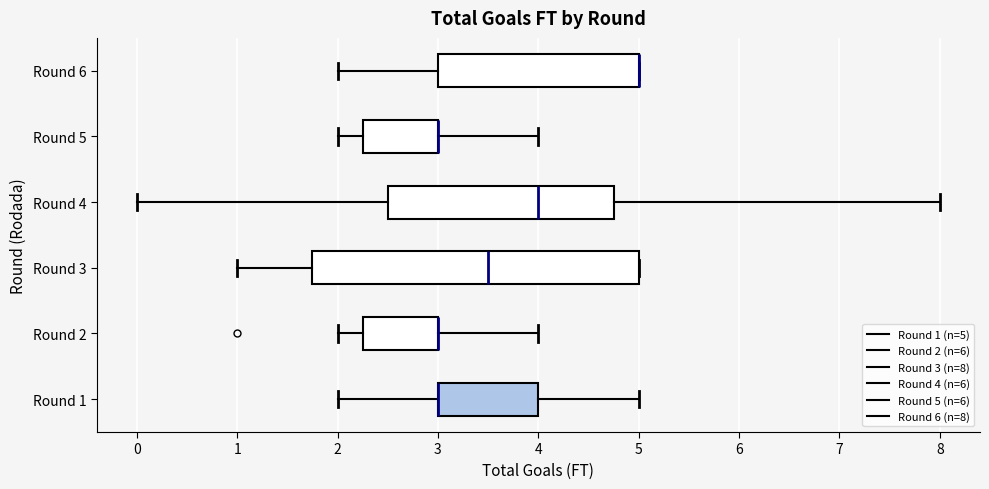

Reading bottom to top, read every box against the x-axis: the position of its median line, the range the box covers, and the ends of its whiskers. The values are not printed on the chart, so give them approximately, as read against the axis.

Round 1: median 3.0 (drawn on the box's left edge), box 3.0 to 4.0, whiskers 2.0 to 5.0
Round 2: median 3.0 (drawn on the box's right edge), box 2.3 to 3.0, whiskers 2.0 to 4.0
Round 3: median 3.5, box 1.8 to 5.0, whiskers 1.0 to 5.0
Round 4: median 4.0, box 2.5 to 4.8, whiskers 0.0 to 8.0
Round 5: median 3.0 (drawn on the box's right edge), box 2.3 to 3.0, whiskers 2.0 to 4.0
Round 6: median 5.0 (drawn on the box's right edge), box 3.0 to 5.0, whiskers 2.0 to 5.0